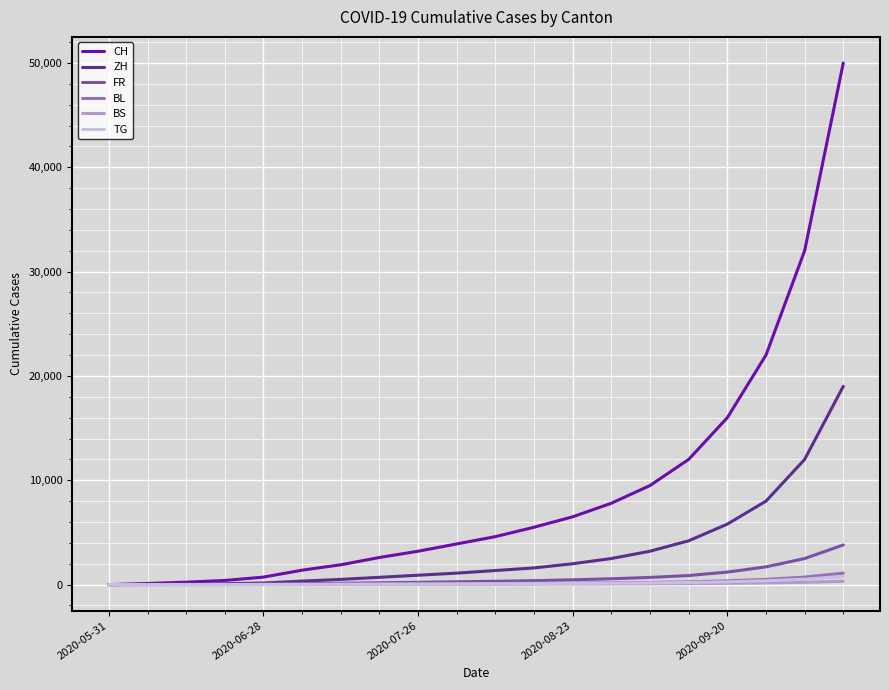

What is the maximum value for ZH?

19000